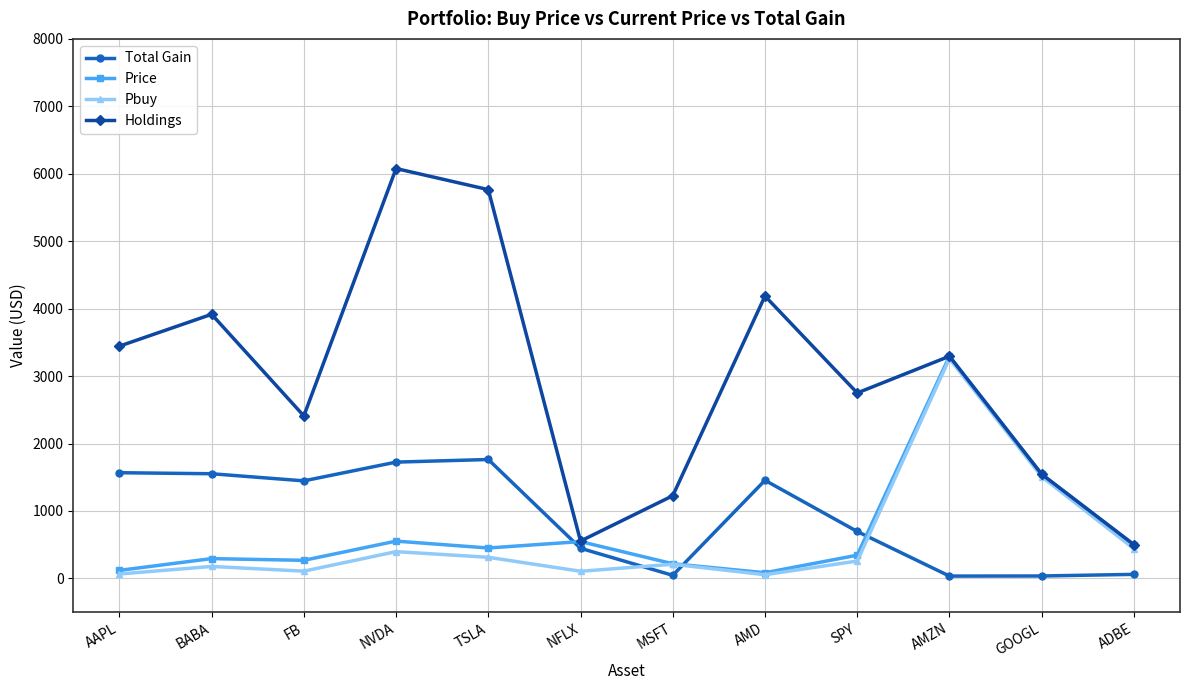

The value of Holdings at AAPL is 1848.3. True or false?

False